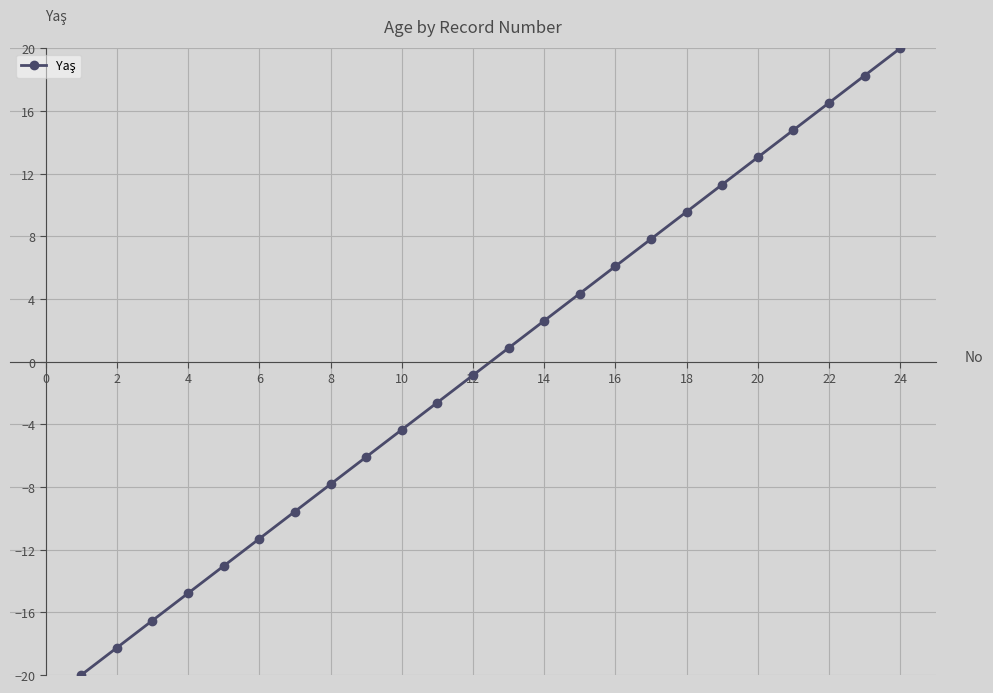

Reading left to right, transcribe all the data shown in this chart.

-20.0	-18.3	-16.5	-14.8	-13.0	-11.3	-9.6	-7.8	-6.1	-4.3	-2.6	-0.9	0.9	2.6	4.3	6.1	7.8	9.6	11.3	13.0	14.8	16.5	18.3	20.0